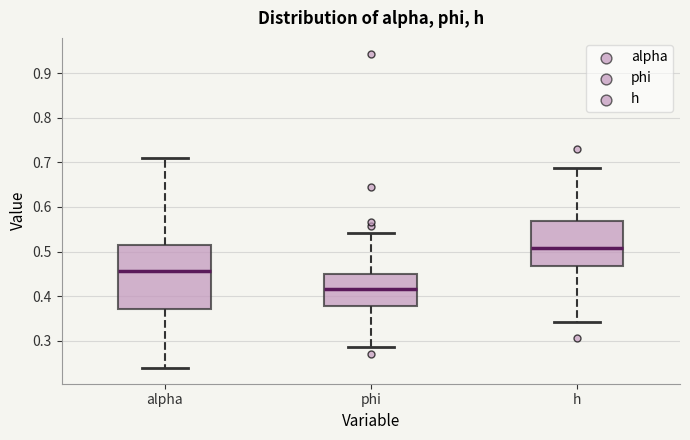

Where is the upper edge of the box for alpha on the y-axis? The values are not printed on the chart, so give them approximately, as read against the axis.

0.52